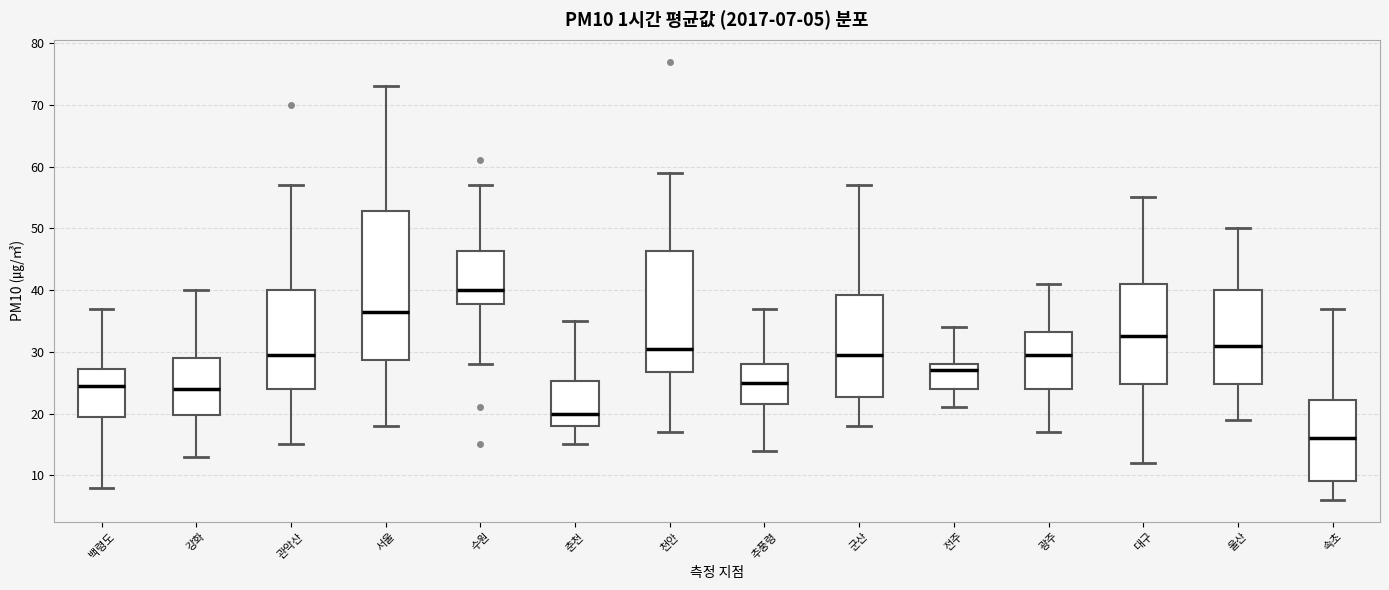

Which box's median line is the lowest?

속초